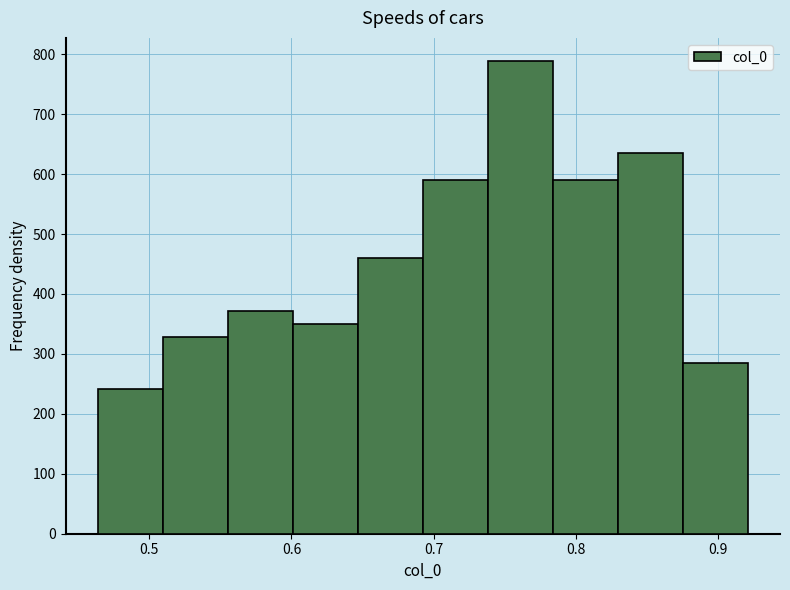

Reading left to right, list every bar in this chart as the range it spans on the x-axis followed by its height. Neither the bar edges nor the heights are printed on the chart, so give them approximately, as read against the axes.

0.46 to 0.51: 240
0.51 to 0.56: 330
0.56 to 0.60: 370
0.60 to 0.65: 350
0.65 to 0.69: 460
0.69 to 0.74: 590
0.74 to 0.78: 790
0.78 to 0.83: 590
0.83 to 0.88: 630
0.88 to 0.92: 280